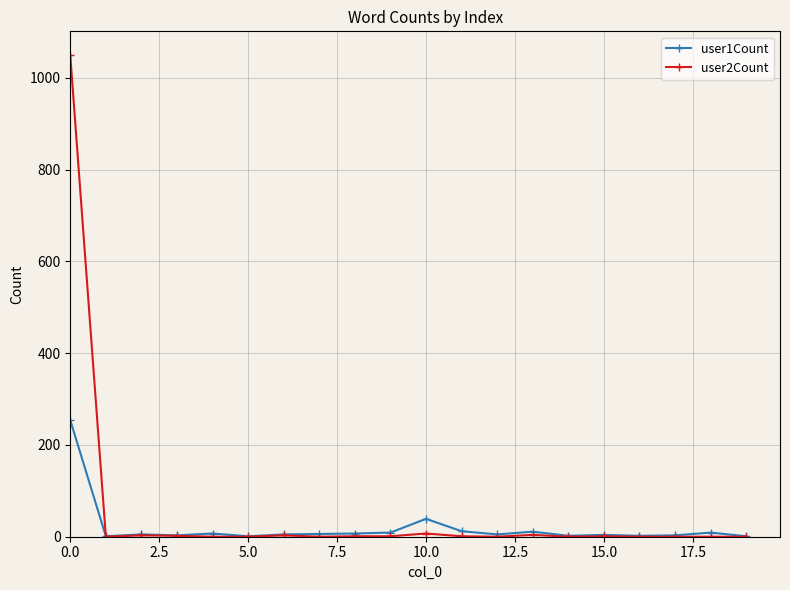

Which series has the largest range (max minus min)?

user2Count